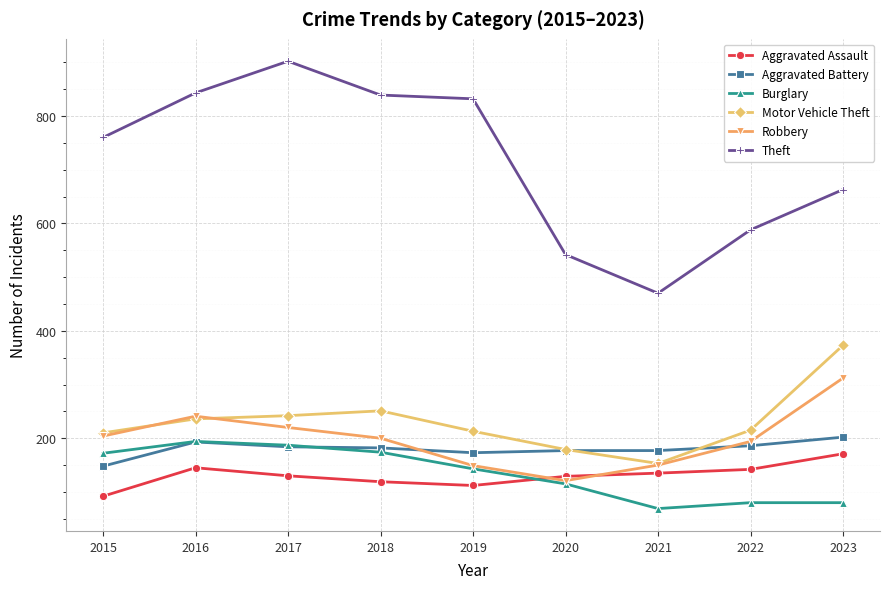

What is the total value across all series at 2016?

1852